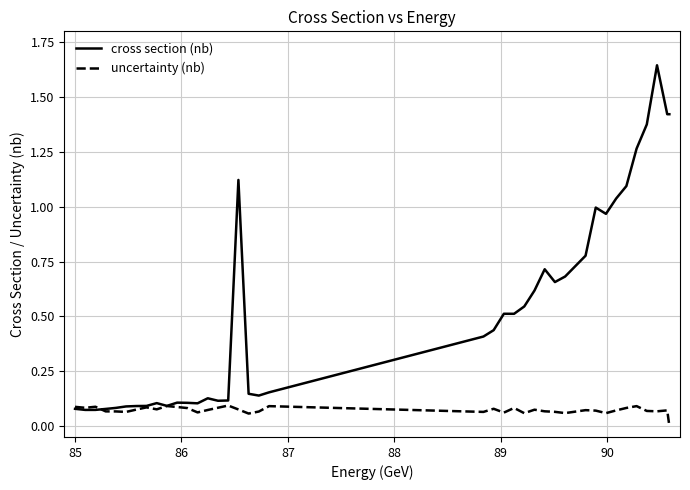

Rank the series by their average value, from highest to lowest.

cross section (nb), uncertainty (nb)